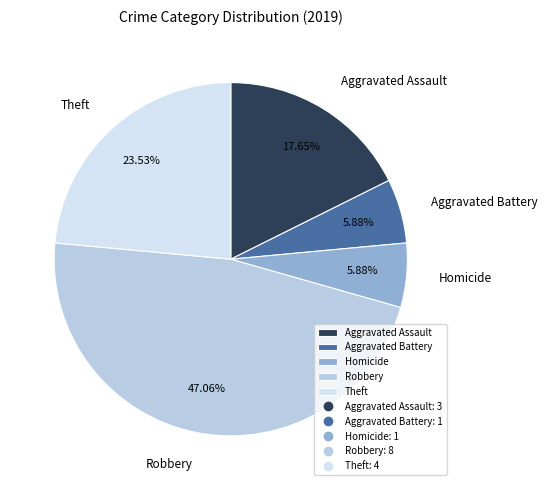

Count the number of slices in the pie.

5